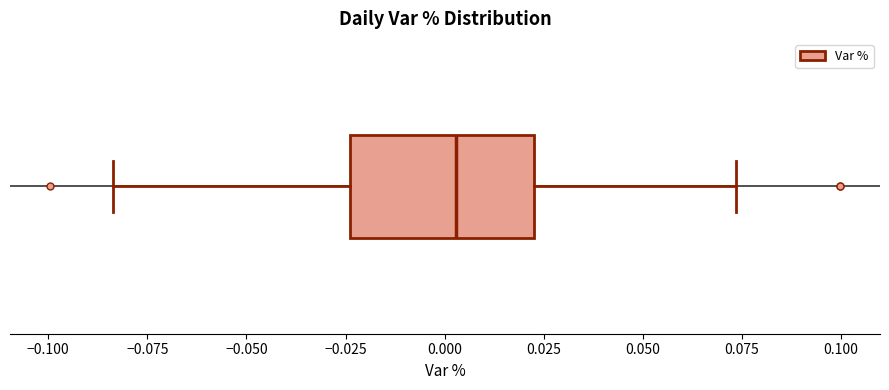

Read this box plot against the x-axis: the position of the median line, the range covered by the box, and the ends of both whiskers. The values are not printed on the chart, so give them approximately, as read against the axis.

median 0.005, box -0.025 to 0.025, whiskers -0.085 to 0.075